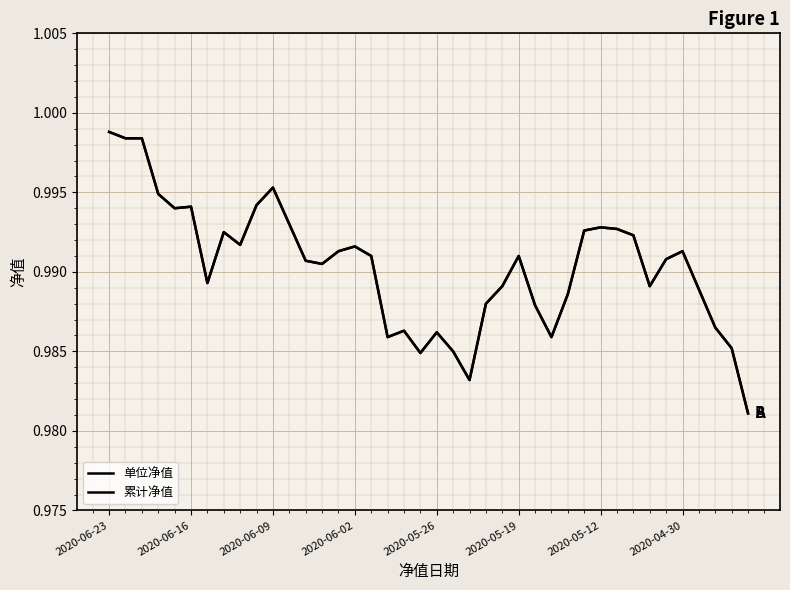

Does the chart display data point markers on the line(s)?

No